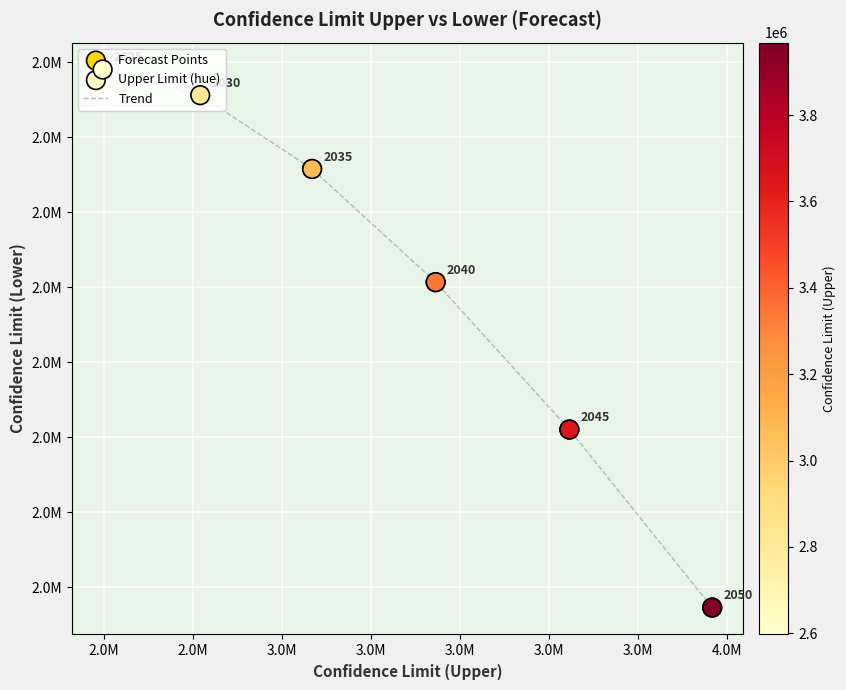

Does the chart have visible grid lines?

Yes